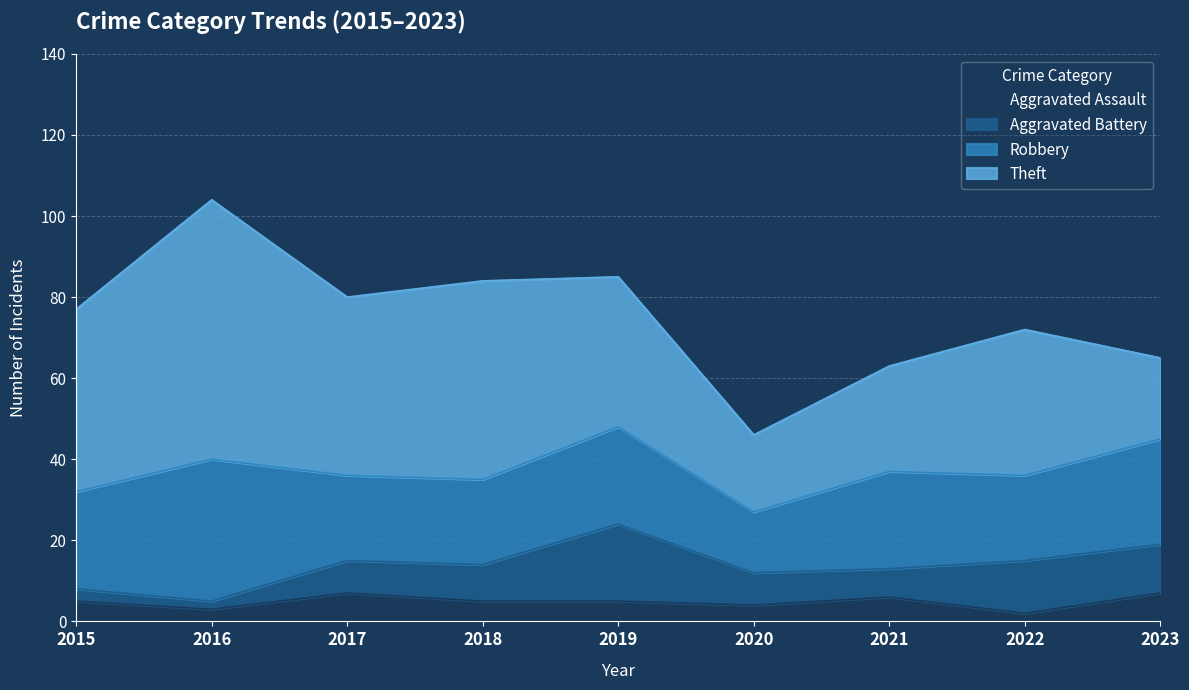

What is the difference between the maximum and second lowest values in the Theft series?

44